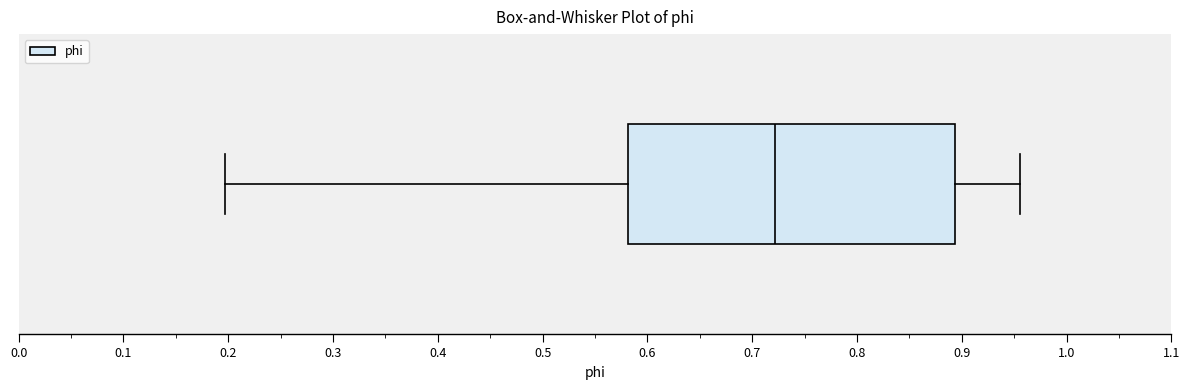

Read this box plot against the x-axis: the position of the median line, the range covered by the box, and the ends of both whiskers. The values are not printed on the chart, so give them approximately, as read against the axis.

median 0.72, box 0.58 to 0.89, whiskers 0.20 to 0.96